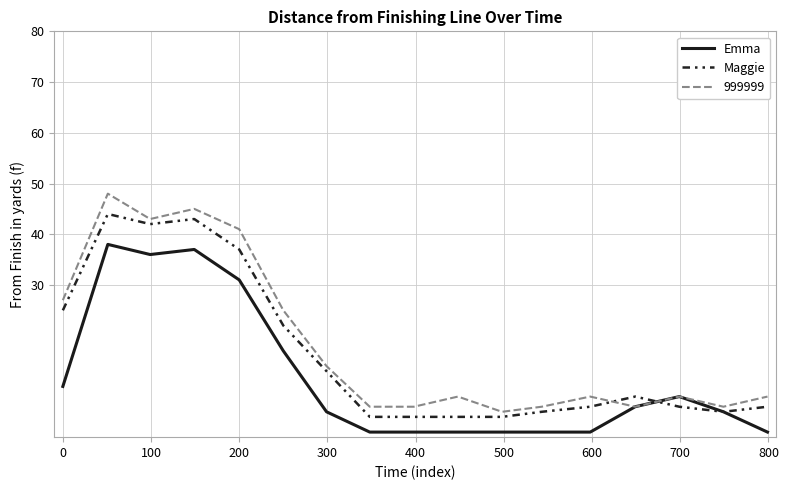

Rank the series by their maximum value, from highest to lowest.

999999, Maggie, Emma